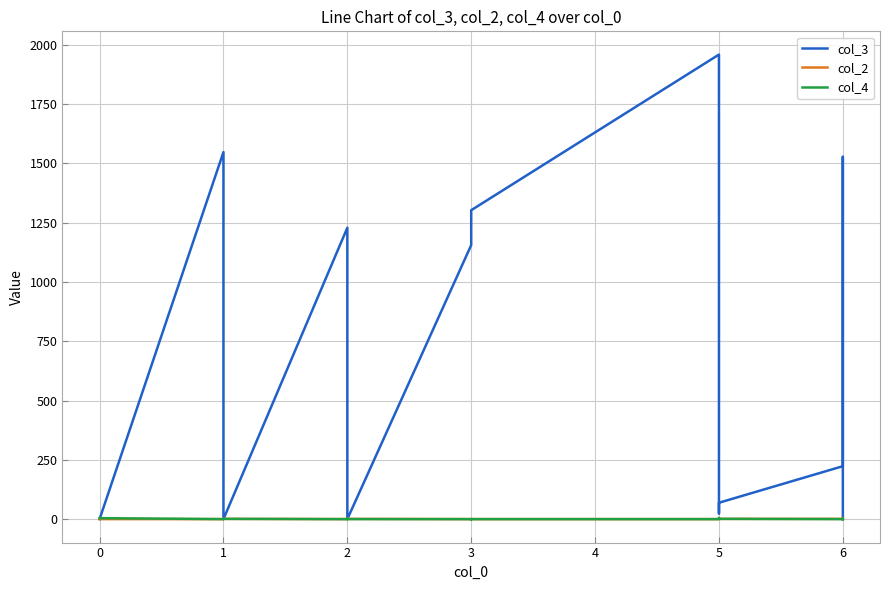

What position from the left is 5?

7